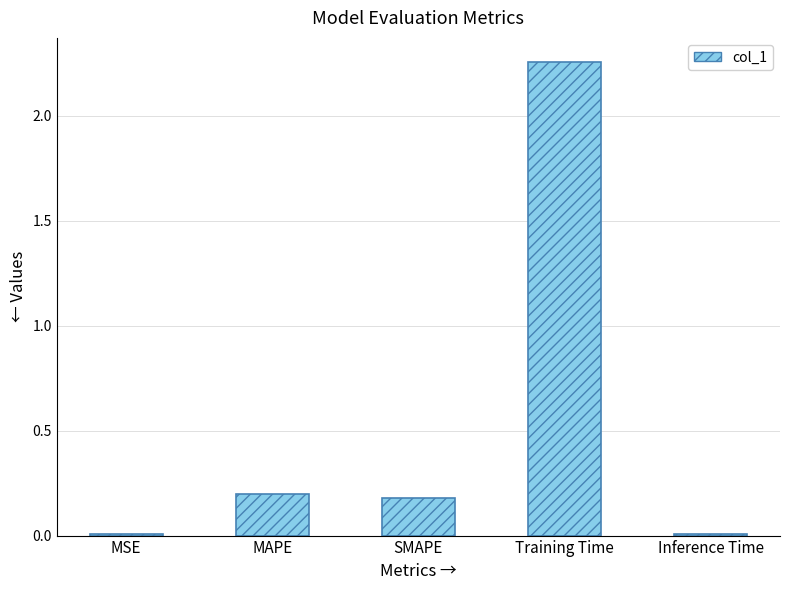

How many series are shown in this chart?

1